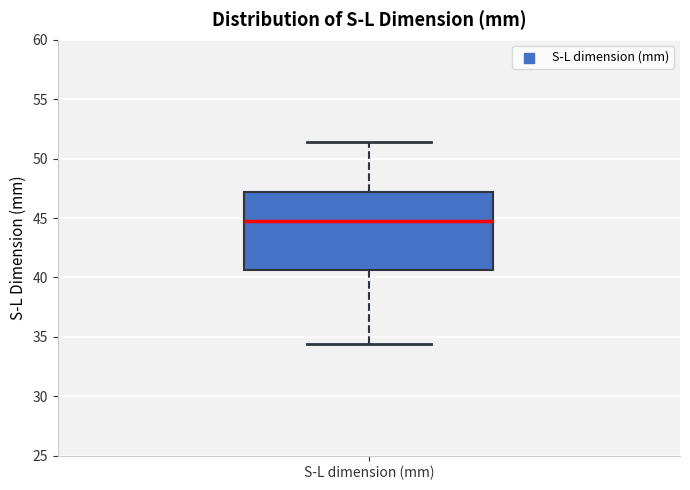

Read this box plot against the y-axis: the position of the median line, the range covered by the box, and the ends of both whiskers. The values are not printed on the chart, so give them approximately, as read against the axis.

median 45.0, box 40.5 to 47.0, whiskers 34.5 to 51.5